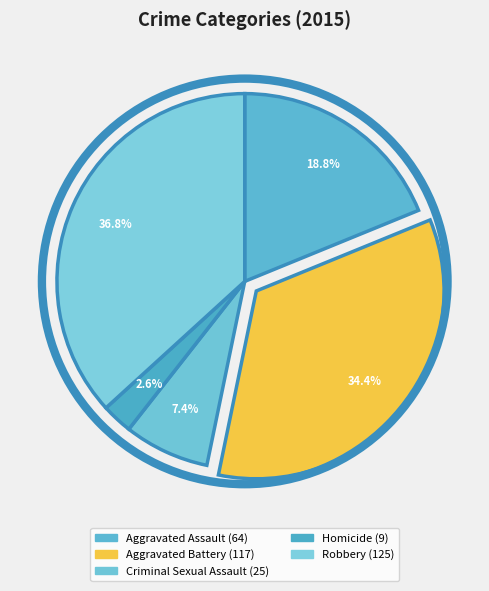

To the nearest percent, what is the combined percentage of Aggravated Battery and Robbery?

71%